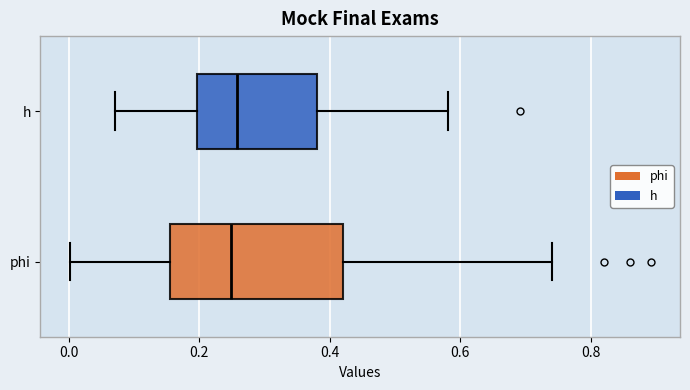

Where does the median line of the box for phi sit on the x-axis? The values are not printed on the chart, so give them approximately, as read against the axis.

0.24